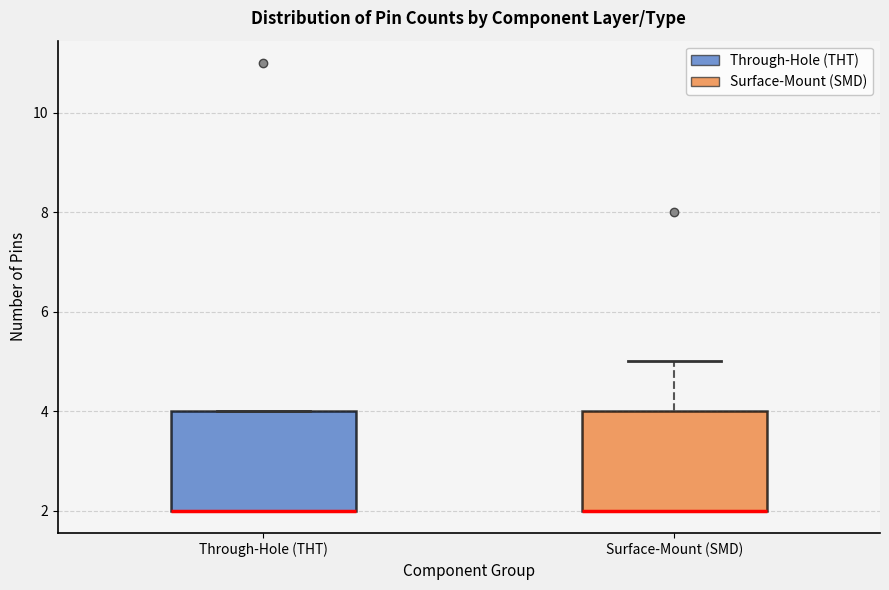

Where is the lower edge of the box for Through-Hole (THT) on the y-axis? The values are not printed on the chart, so give them approximately, as read against the axis.

2